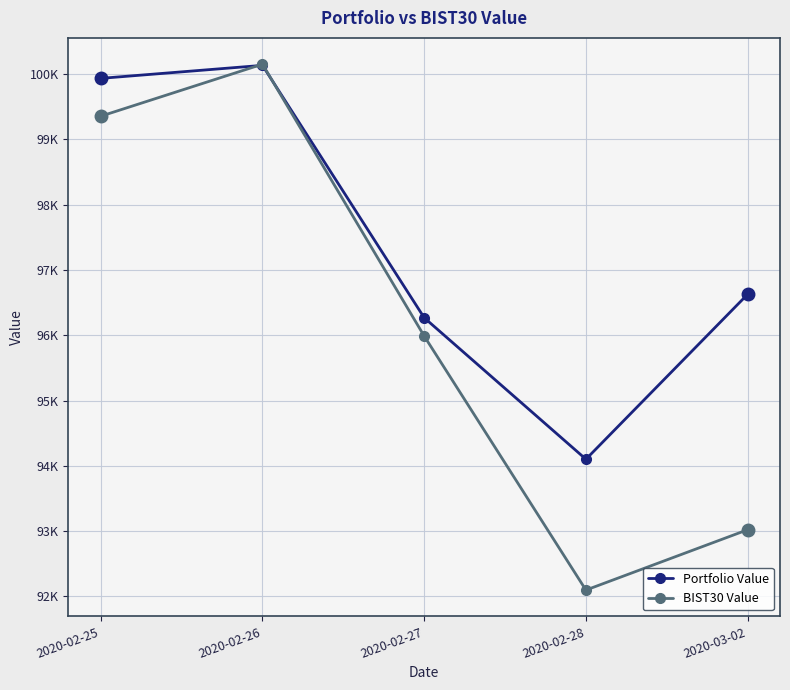

After their last crossing, which series has the higher values: Portfolio Value or BIST30 Value?

Portfolio Value